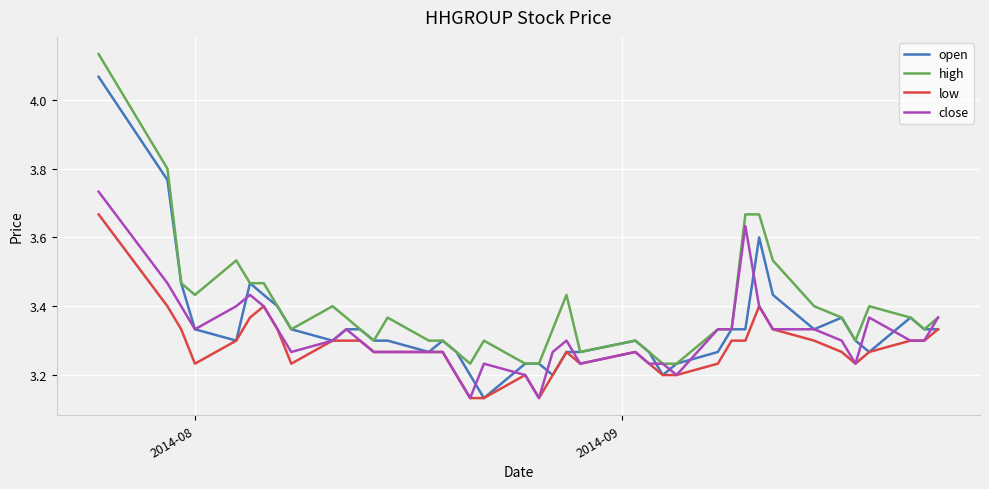

List the series in order of their peak value, highest first.

high, open, close, low